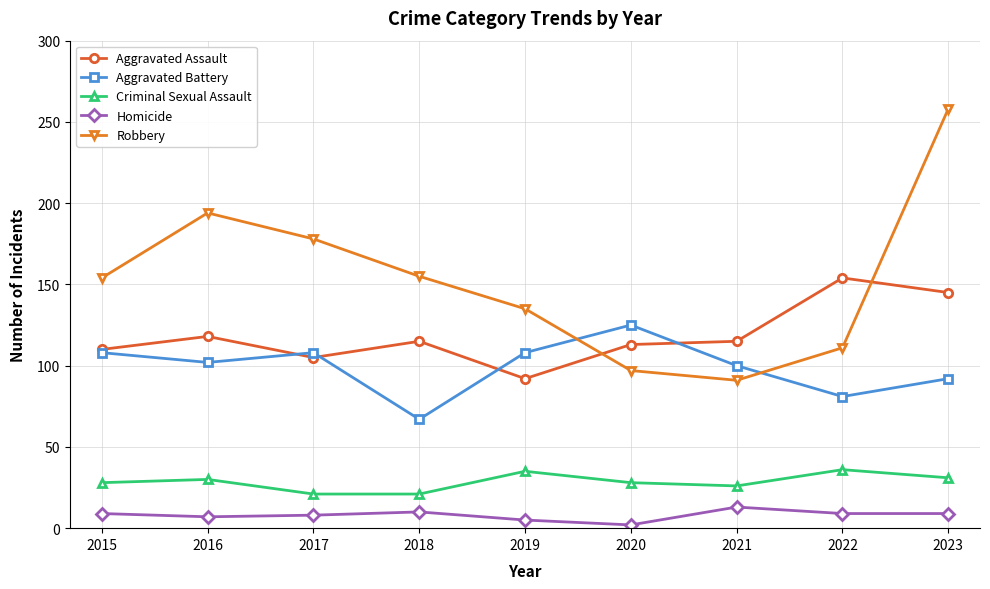

True or false: Homicide and Robbery intersect in this chart.

False